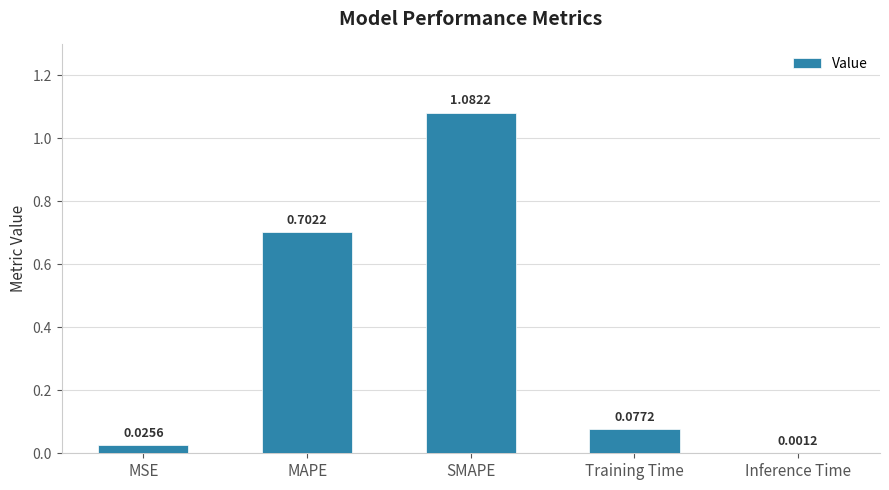

What is the sum of all values?

1.9